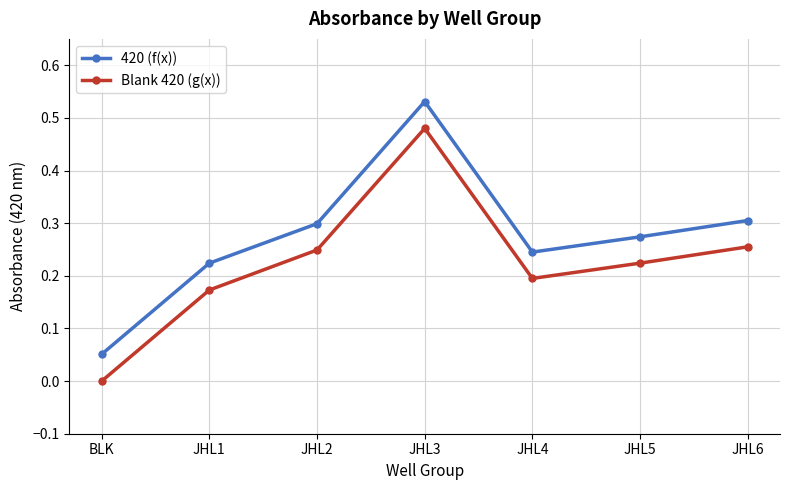

How many lines are shown in the chart?

2